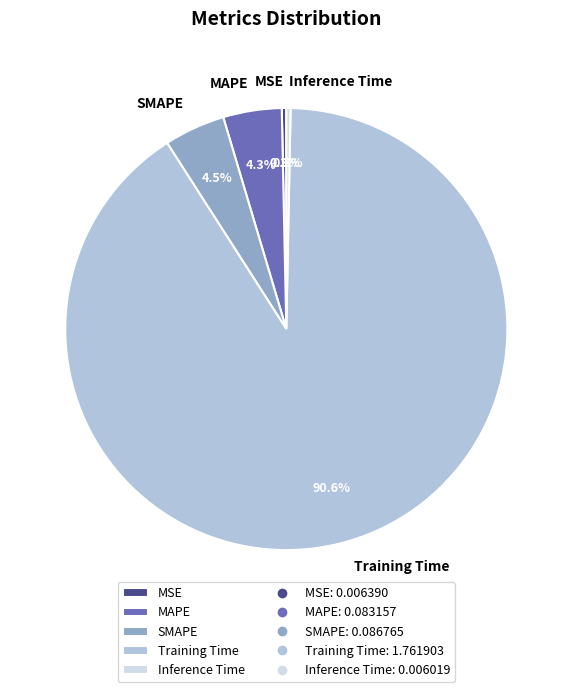

To the nearest percent, what is the difference between the Inference Time and MAPE slice percentages?

4%